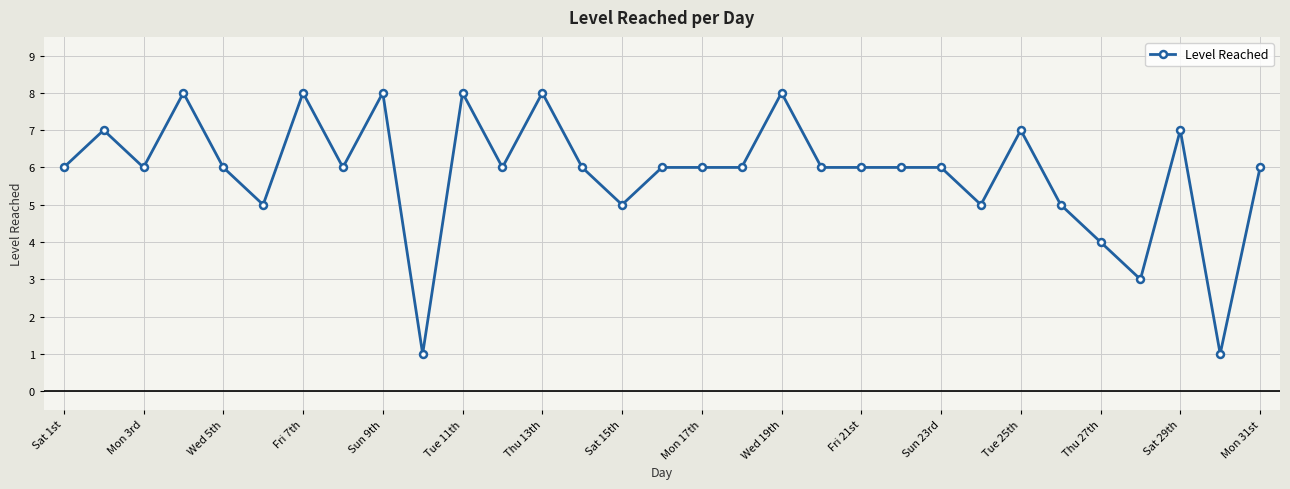

What is the value of the 27th point from the left?

4